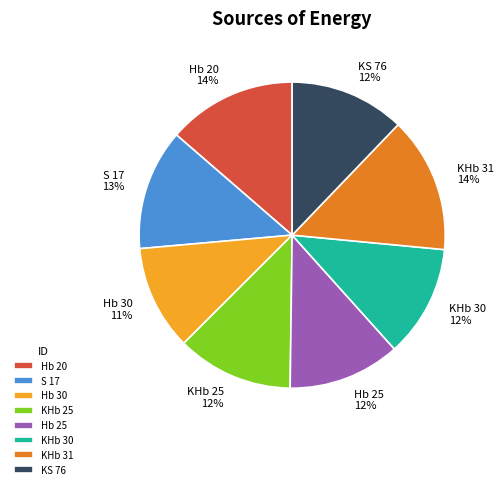

How many slices are in this pie chart?

8